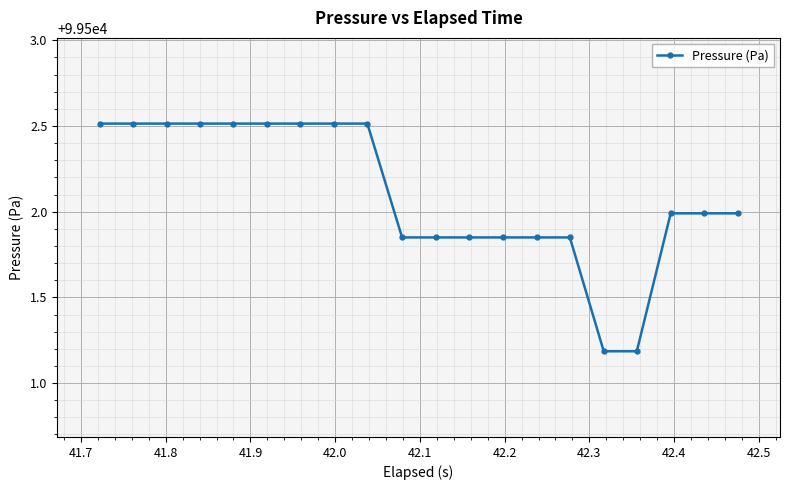

What is the difference between the second highest and second lowest values?

1.3